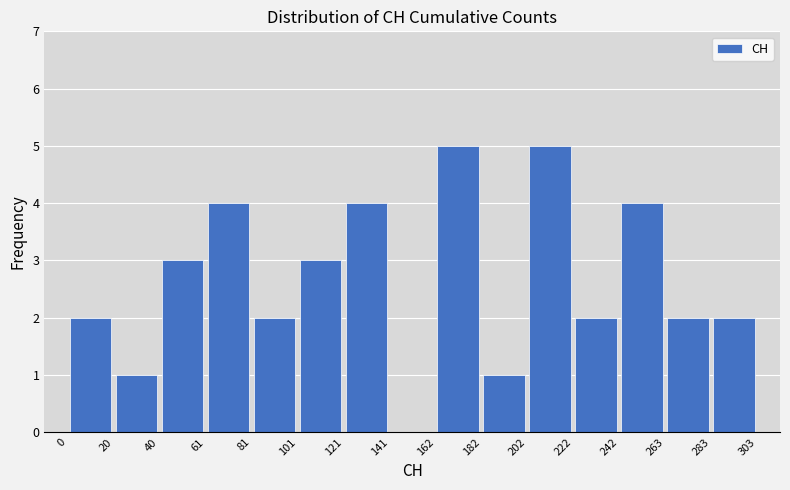

How tall is the bar that spans 61 to 81 on the x-axis? The values are not printed on the chart, so give them approximately, as read against the axis.

4